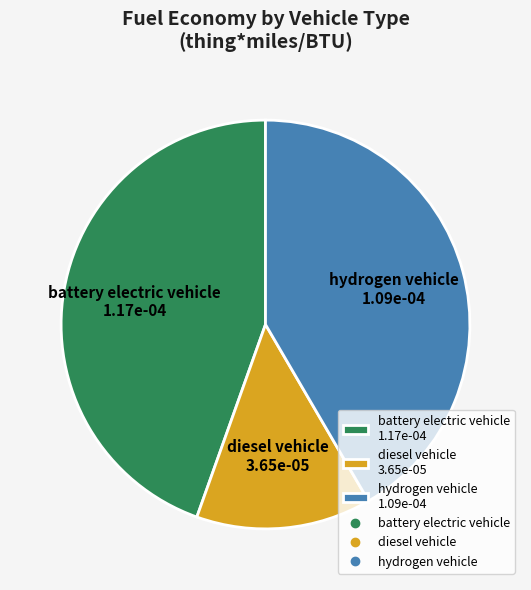

The hydrogen vehicle slice represents 52% of the pie. True or false?

False